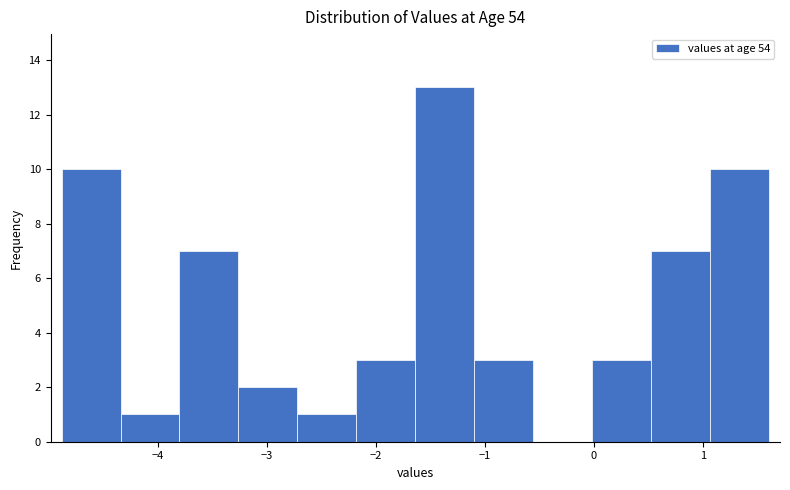

Reading left to right, transcribe this chart: for each bar, give the range it covers on the x-axis and its height. Neither the bar edges nor the heights are printed on the chart, so give them approximately, as read against the axes.

-4.9 to -4.3: 10
-4.3 to -3.8: 1
-3.8 to -3.3: 7
-3.3 to -2.7: 2
-2.7 to -2.2: 1
-2.2 to -1.6: 3
-1.6 to -1.1: 13
-1.1 to -0.6: 3
-0.6 to 0.0: 0
0.0 to 0.5: 3
0.5 to 1.1: 7
1.1 to 1.6: 10